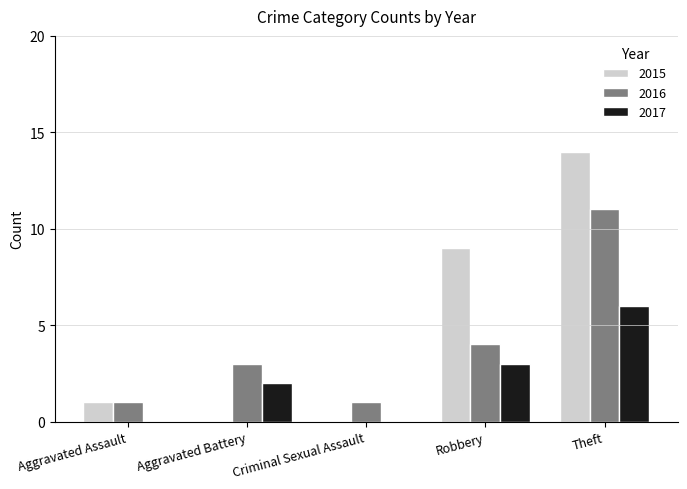

Is the value of 2017 at Aggravated Battery greater than the value of 2015 at Theft?

No